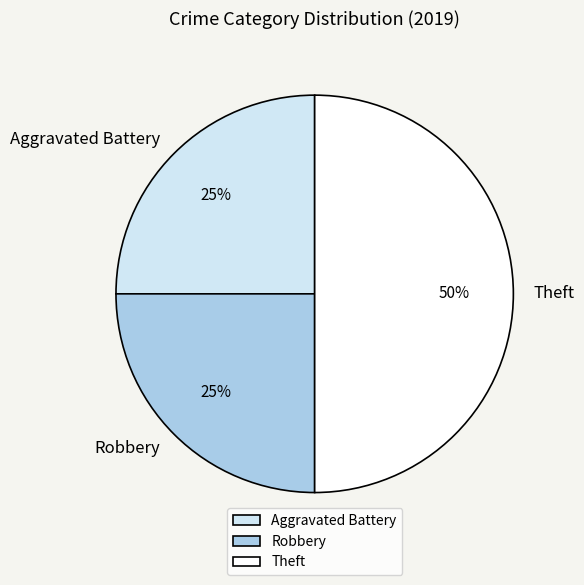

Which category has the biggest portion of the pie?

Theft